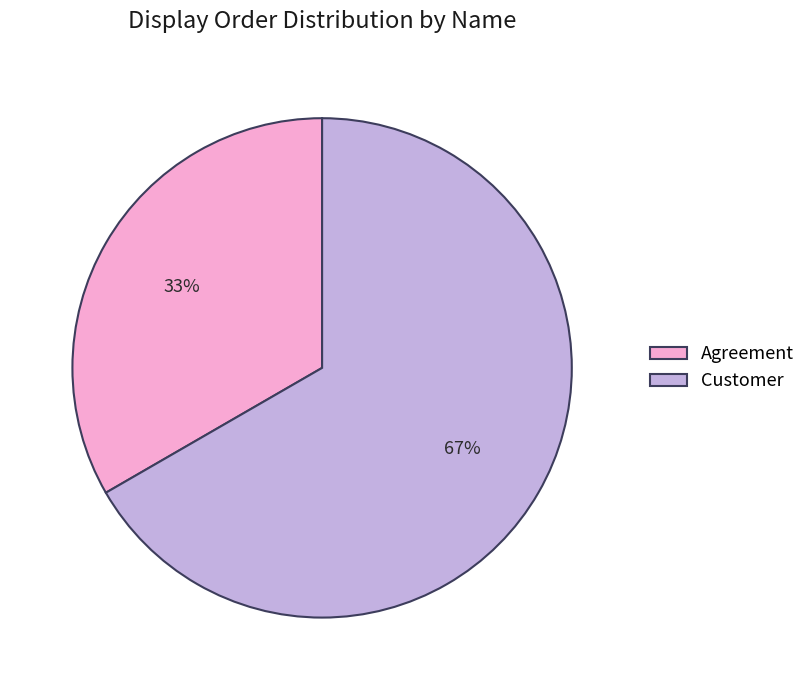

How many slices are in this pie chart?

2